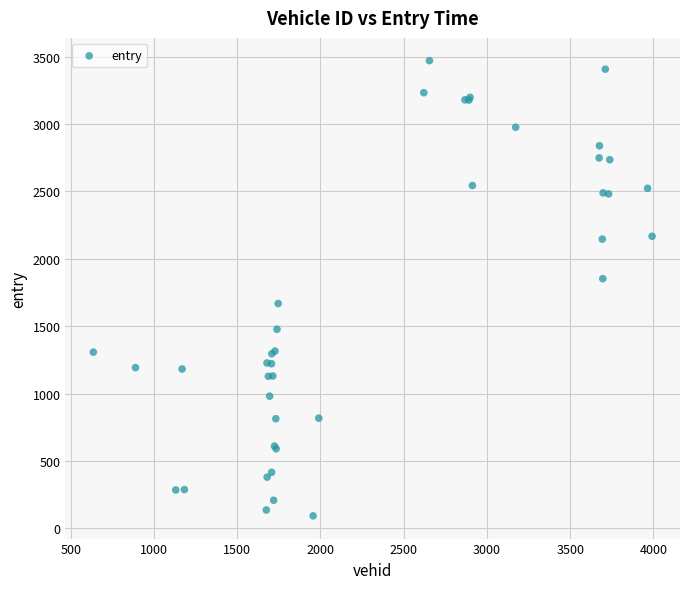

What Y value in the scatter plot is closest to 1782?

1853.1